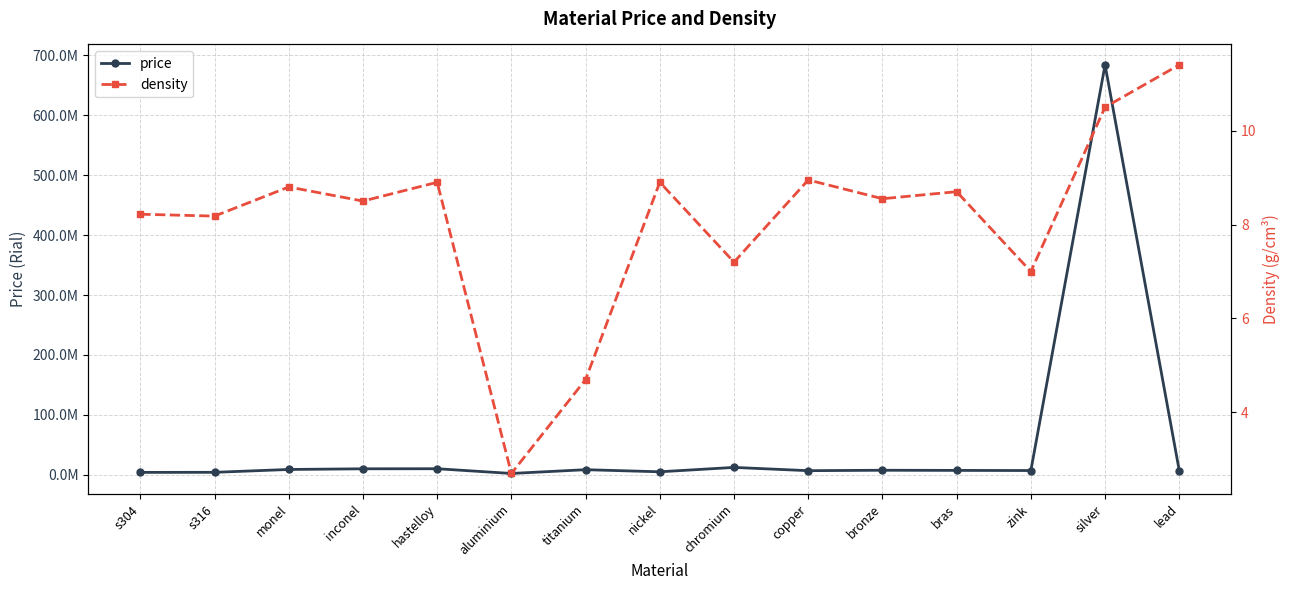

True or false: density has a value of 15.1 at bras.

False